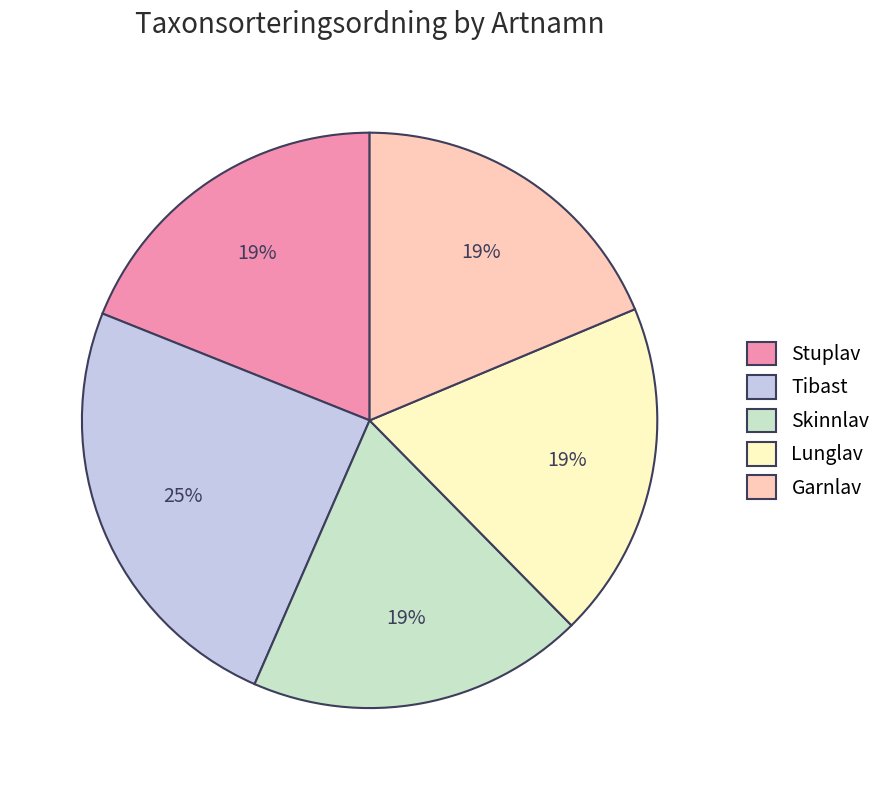

Between Tibast and Garnlav, which is larger?

Tibast